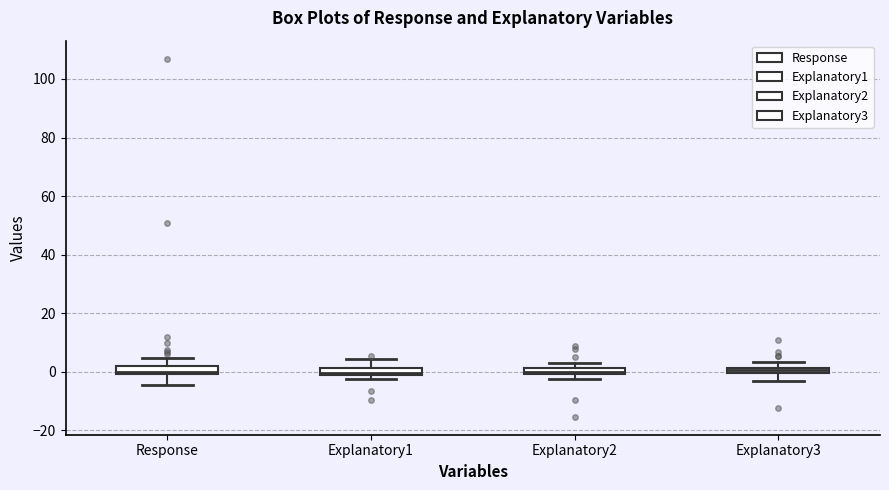

Where is the upper edge of the box for Explanatory1 on the y-axis? The values are not printed on the chart, so give them approximately, as read against the axis.

2